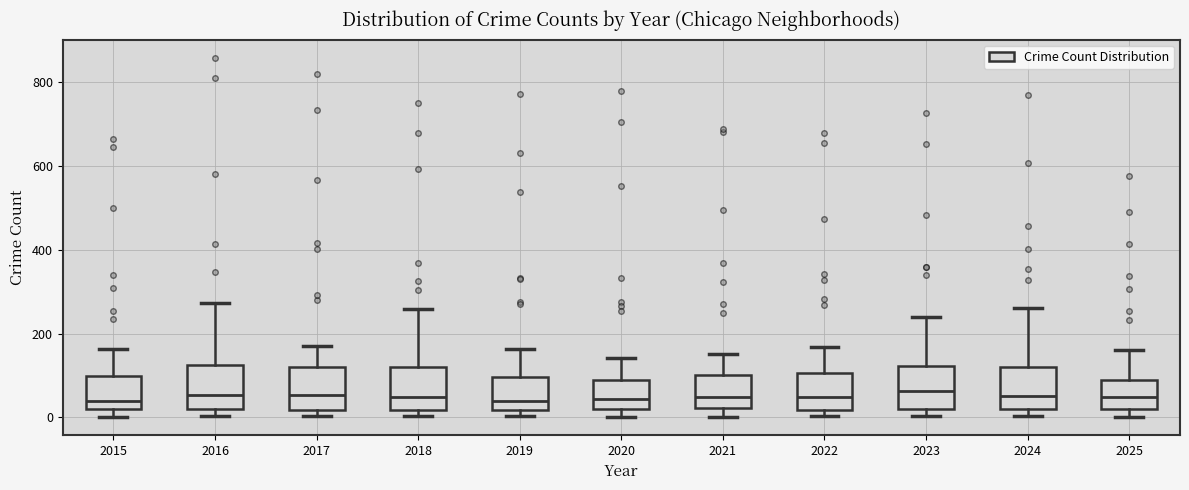

Reading left to right, transcribe this box plot: for each box, give where its median line is, the range the box spans, and where its two whiskers end, as read against the y-axis. The values are not printed on the chart, so give them approximately, as read against the axis.

2015: median 40, box 20 to 100, whiskers 0 to 160
2016: median 60, box 20 to 120, whiskers 0 to 280
2017: median 60, box 20 to 120, whiskers 0 to 180
2018: median 40, box 20 to 120, whiskers 0 to 260
2019: median 40, box 20 to 100, whiskers 0 to 160
2020: median 40, box 20 to 80, whiskers 0 to 140
2021: median 40, box 20 to 100, whiskers 0 to 160
2022: median 40, box 20 to 100, whiskers 0 to 160
2023: median 60, box 20 to 120, whiskers 0 to 240
2024: median 60, box 20 to 120, whiskers 0 to 260
2025: median 40, box 20 to 80, whiskers 0 to 160